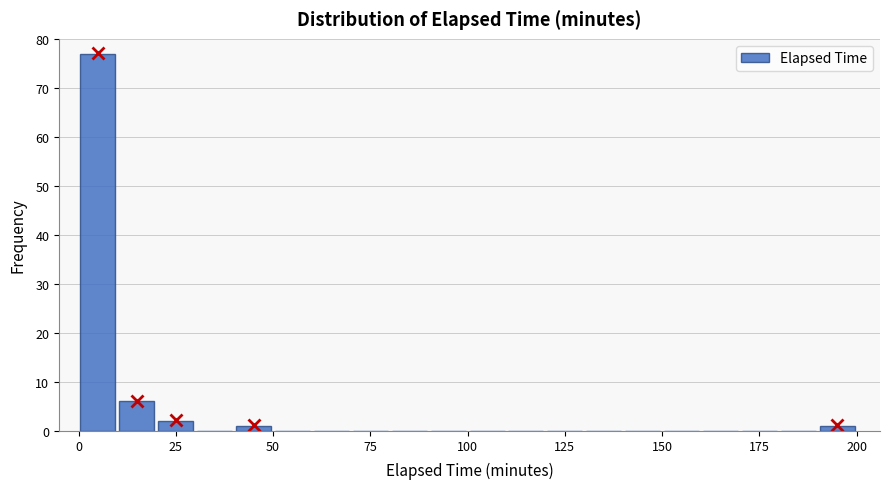

Around what value on the x-axis is the tallest bar? Give the approximate position of its centre, as read against the axis.

5